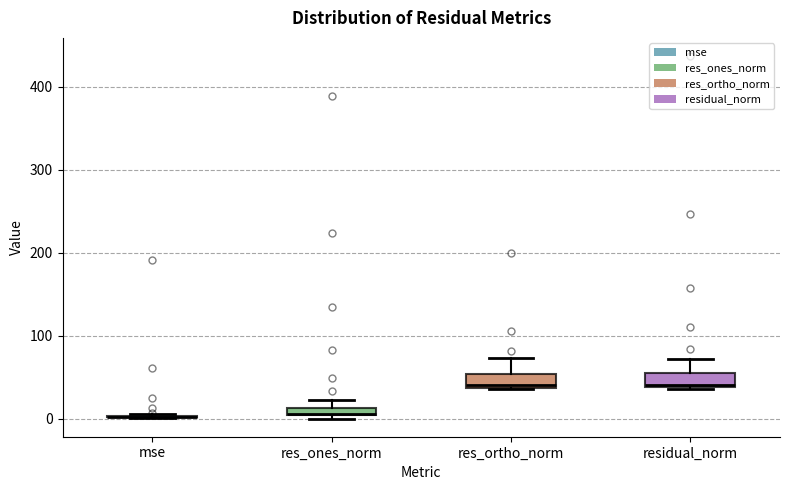

Where is the lower edge of the box for res_ones_norm on the y-axis? The values are not printed on the chart, so give them approximately, as read against the axis.

0